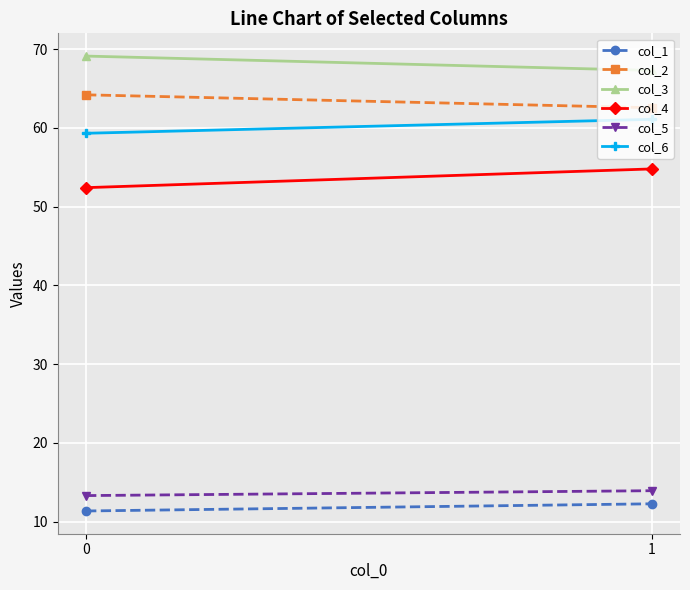

Where is col_2 nearest to the value 63?

1